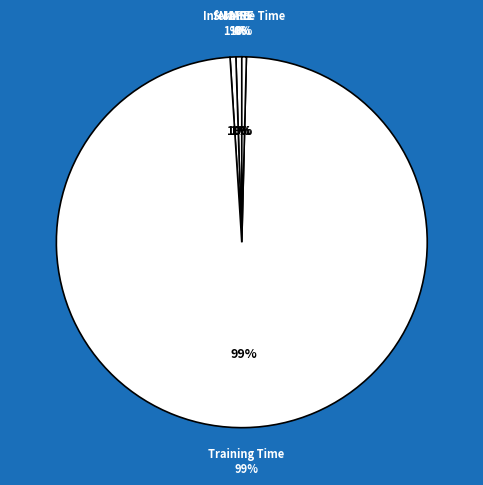

What portion of the pie excludes Inference Time?

99.6%